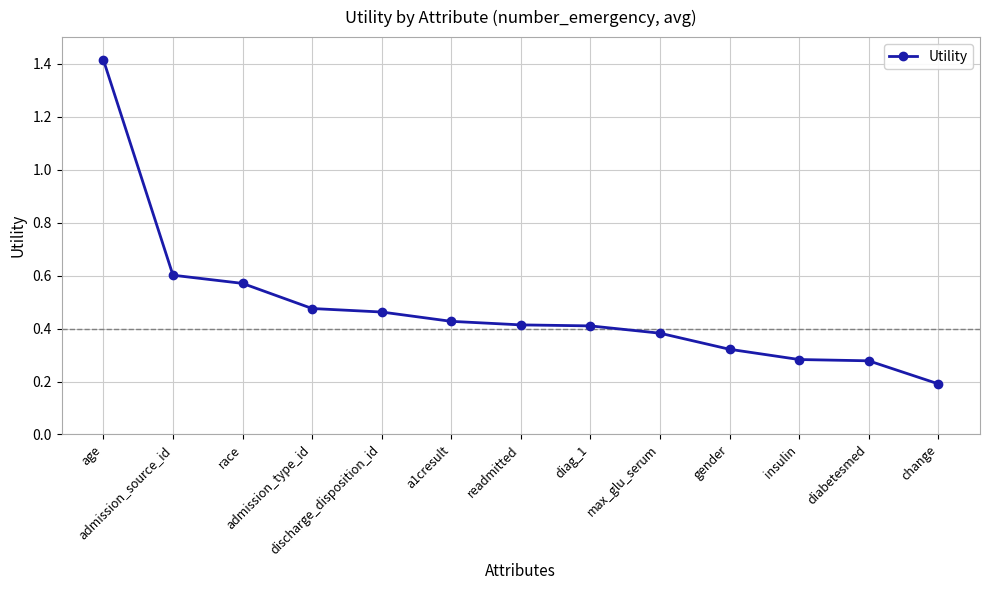

At which label is the value closest to 0?

change